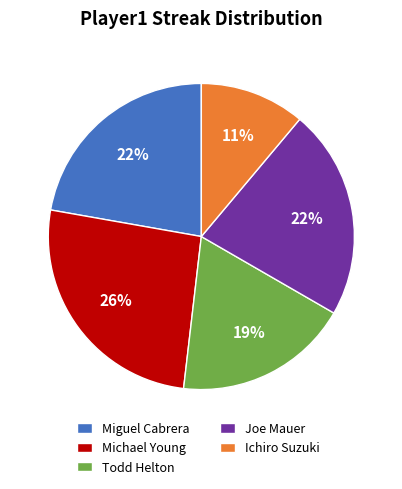

Approximately how many times larger is the value at Miguel Cabrera compared to Joe Mauer?

1.0